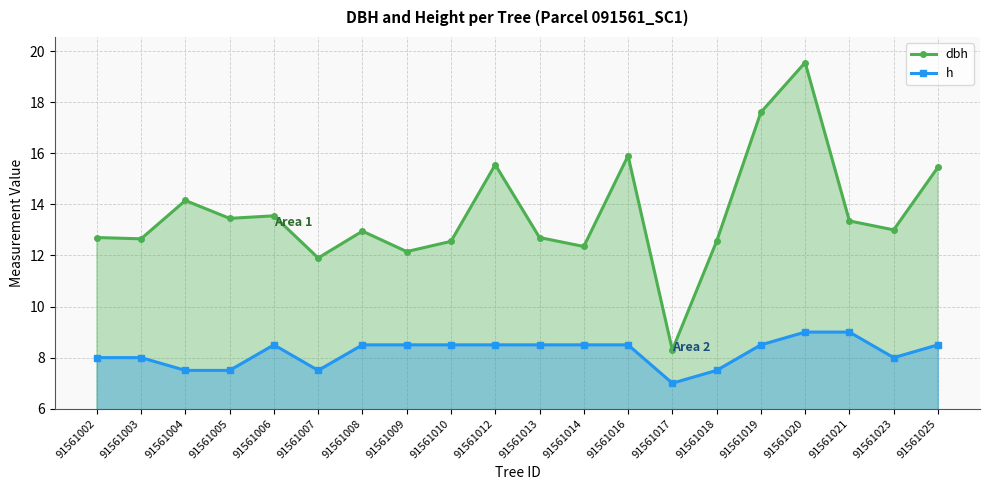

Reading left to right, what are all the values shown in this chart?

dbh: 12.7	12.7	14.2	13.4	13.6	11.9	12.9	12.2	12.6	15.6	12.7	12.3	15.9	8.3	12.6	17.6	19.6	13.3	13.0	15.4
h: 8.0	8.0	7.5	7.5	8.5	7.5	8.5	8.5	8.5	8.5	8.5	8.5	8.5	7.0	7.5	8.5	9.0	9.0	8.0	8.5